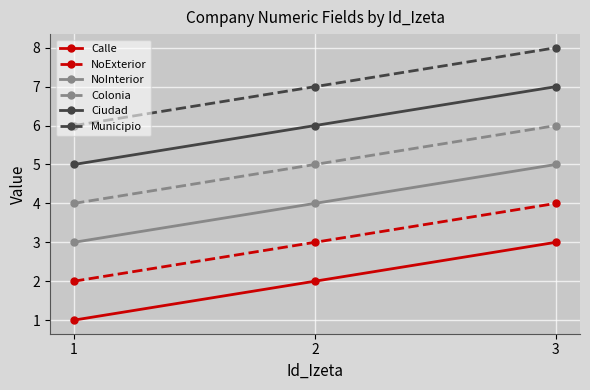

What is the sum of the NoExterior values at 3 and 1?

6